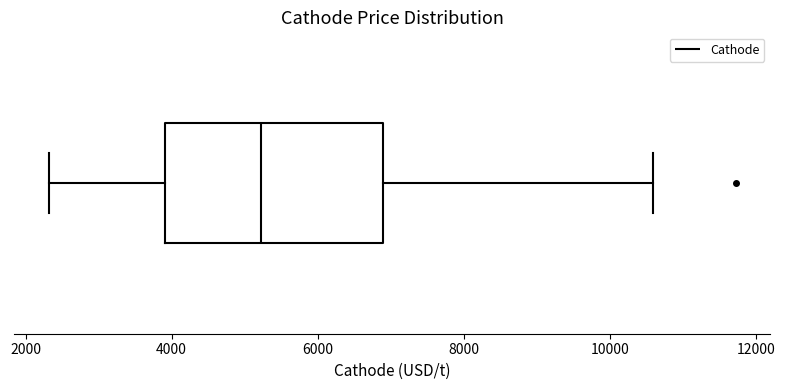

Transcribe this box plot: give where the median line is, the range the box spans, and where the two whiskers end, as read against the x-axis. The values are not printed on the chart, so give them approximately, as read against the axis.

median 5200, box 4000 to 6800, whiskers 2400 to 10600